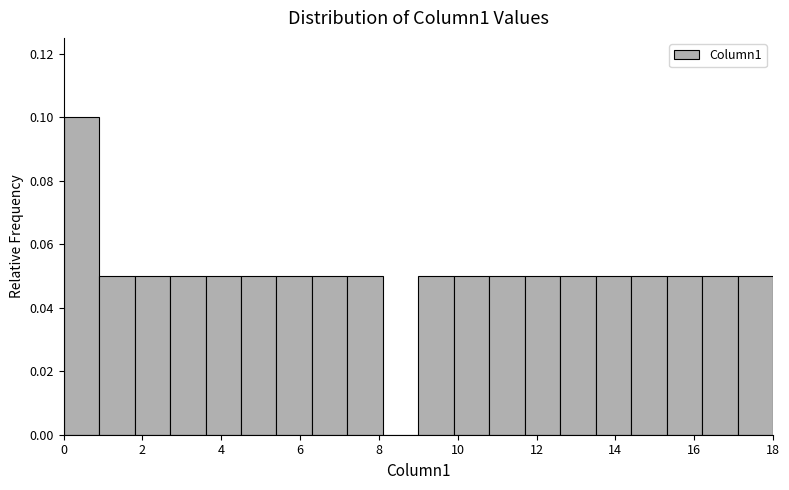

Over which range of the x-axis is the bar tallest?

0.0 to 0.9